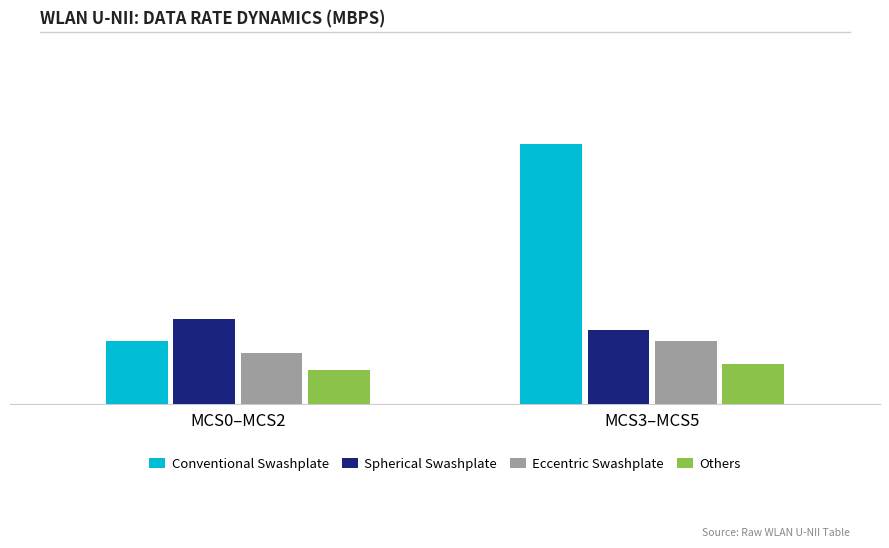

Which series has the largest total across all categories?

Conventional Swashplate